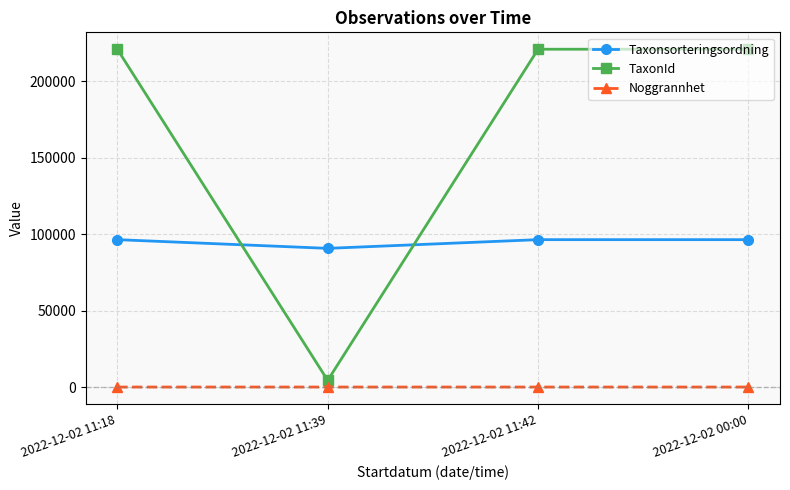

List the series in order of their overall mean, lowest first.

Noggrannhet, Taxonsorteringsordning, TaxonId